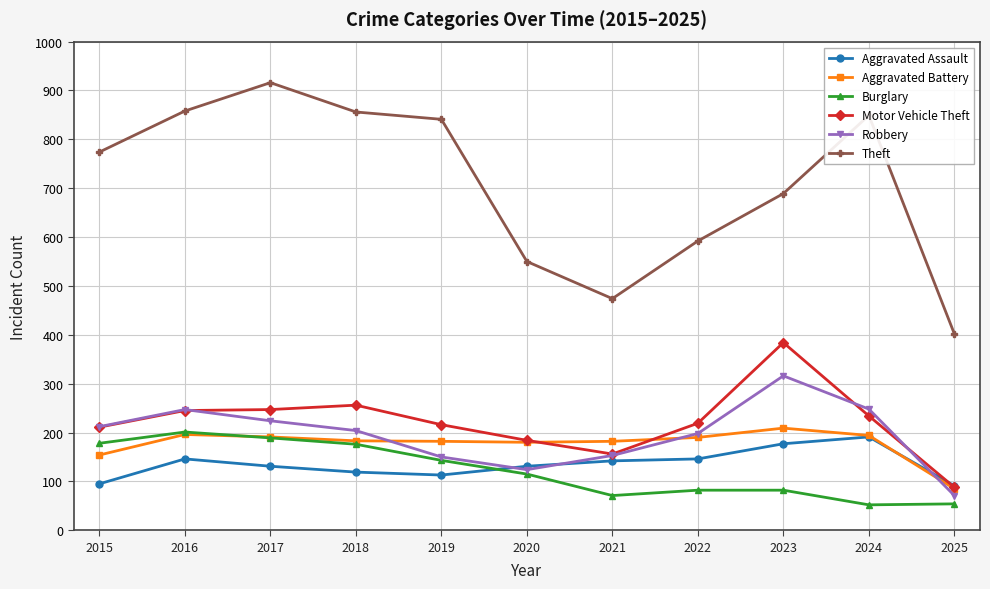

How many lines are shown in the chart?

6